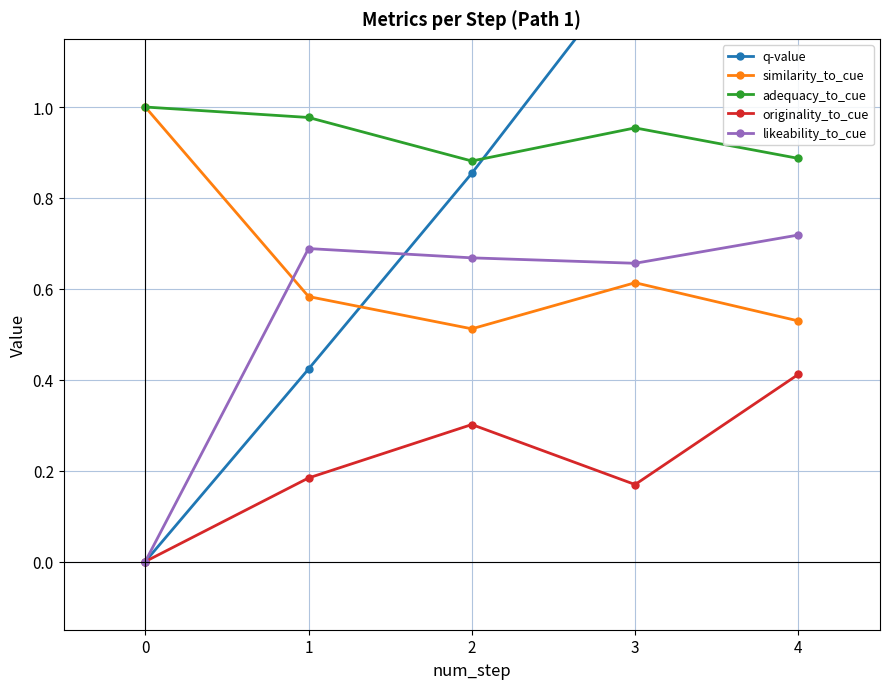

Where is similarity_to_cue nearest to the value 0?

2